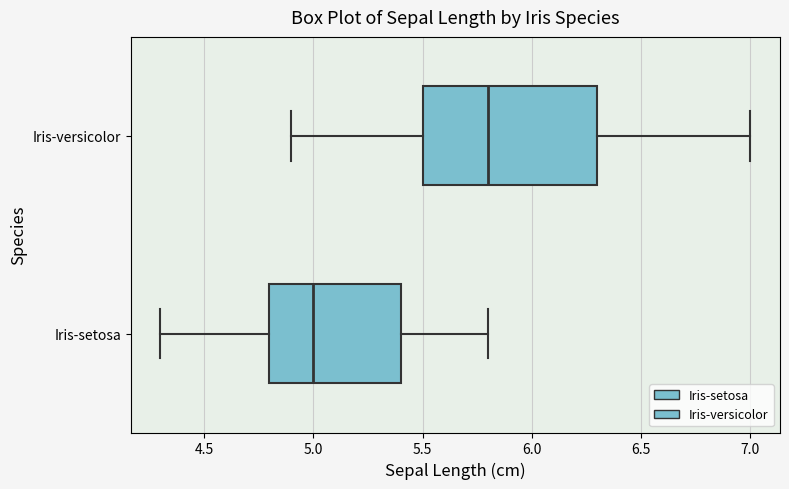

Comparing the boxes themselves (not the whiskers), which one is the widest?

Iris-versicolor